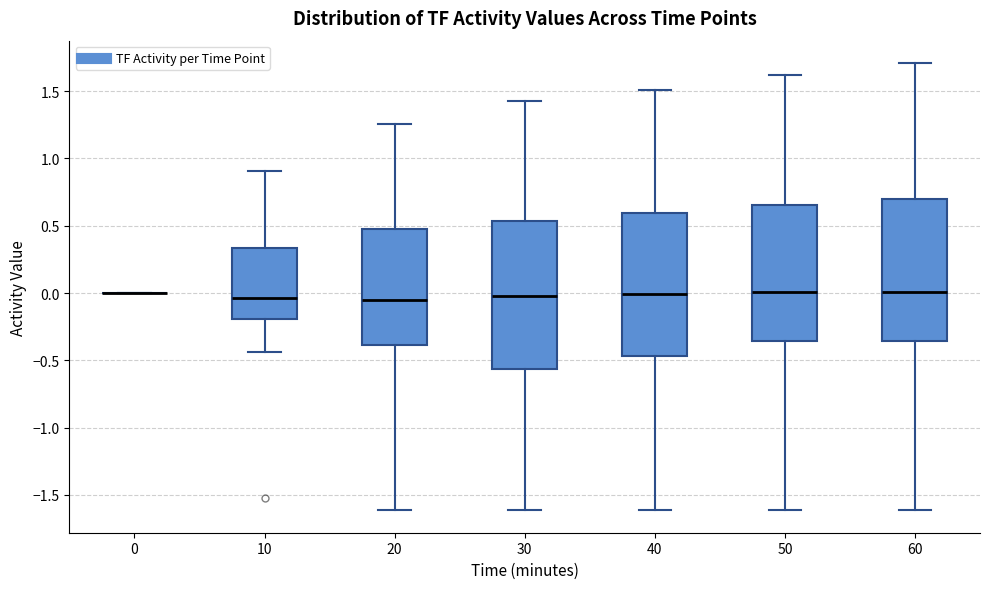

Reading left to right, transcribe this box plot: for each box, give where its median line is, the range the box spans, and where its two whiskers end, as read against the y-axis. The values are not printed on the chart, so give them approximately, as read against the axis.

0: box collapsed to a line at 0.00, whiskers 0.00 to 0.00
10: median -0.05, box -0.20 to 0.35, whiskers -0.45 to 0.90
20: median -0.05, box -0.40 to 0.50, whiskers -1.60 to 1.25
30: median 0.00, box -0.55 to 0.55, whiskers -1.60 to 1.40
40: median 0.00, box -0.45 to 0.60, whiskers -1.60 to 1.50
50: median 0.00, box -0.35 to 0.65, whiskers -1.60 to 1.60
60: median 0.00, box -0.35 to 0.70, whiskers -1.60 to 1.70